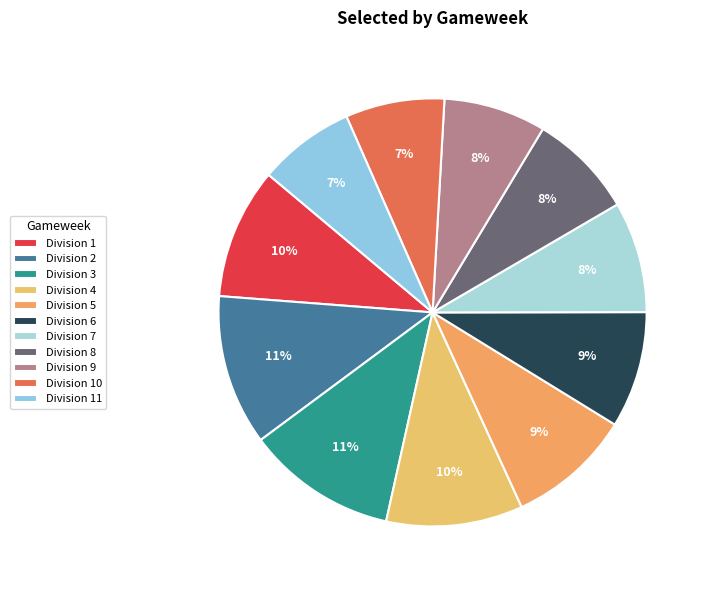

Rank the categories by value from highest to lowest.

2, 3, 4, 1, 5, 6, 7, 8, 9, 10, 11